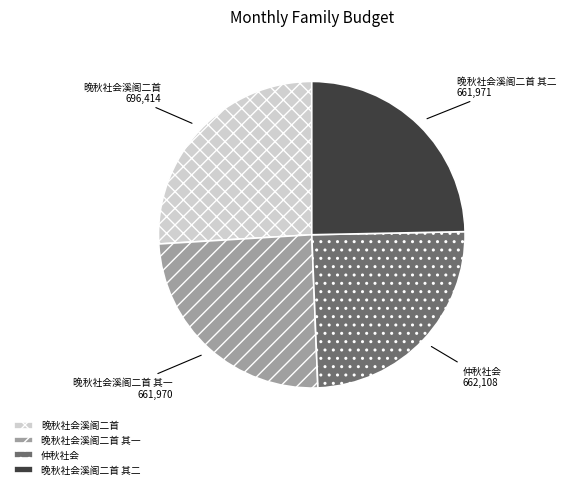

Which slice is the largest?

晚秋社会溪阁二首